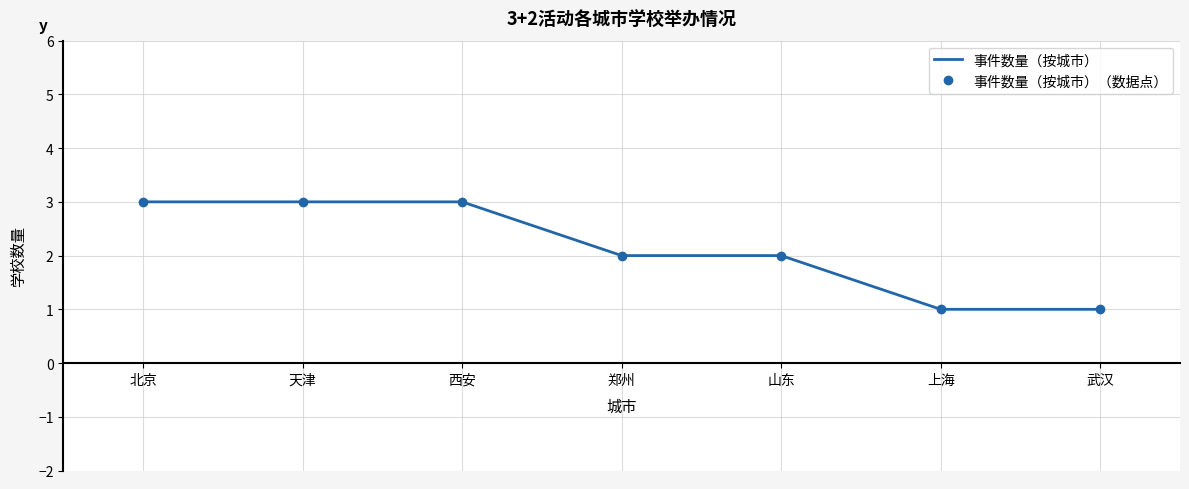

What position from the right is 郑州?

4